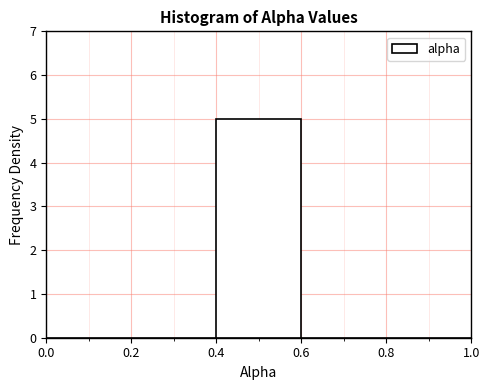

Over which range of the x-axis is the bar tallest?

0.4 to 0.6